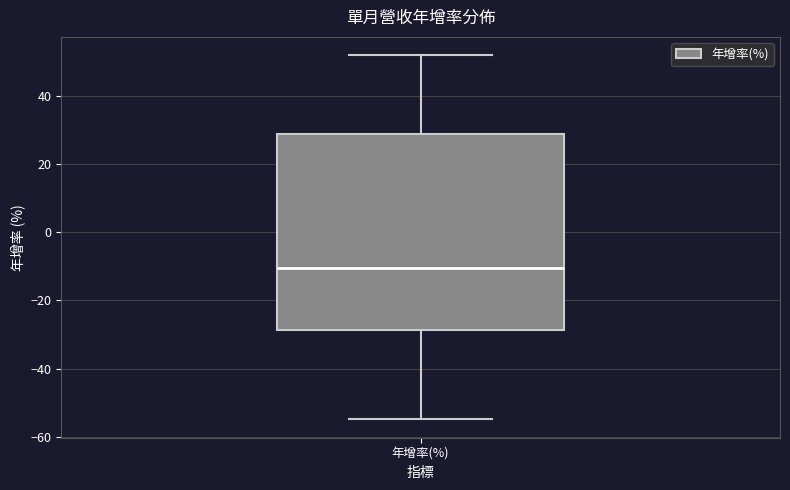

Read this box plot against the y-axis: the position of the median line, the range covered by the box, and the ends of both whiskers. The values are not printed on the chart, so give them approximately, as read against the axis.

median -10, box -28 to 28, whiskers -54 to 52